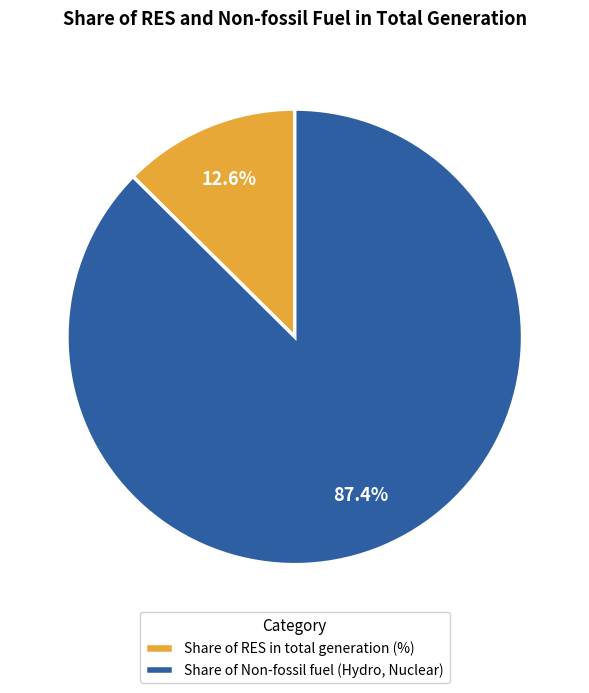

Count the number of slices in the pie.

2